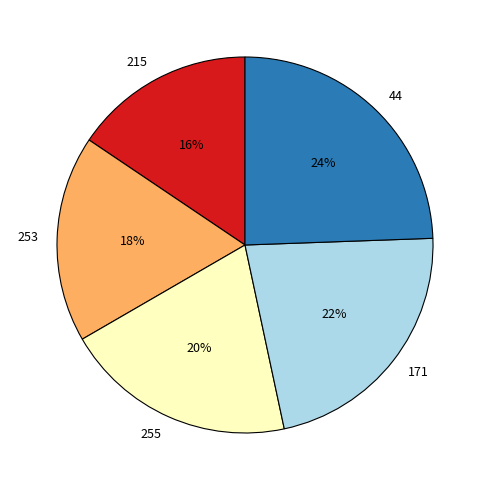

Which slice is the largest?

44